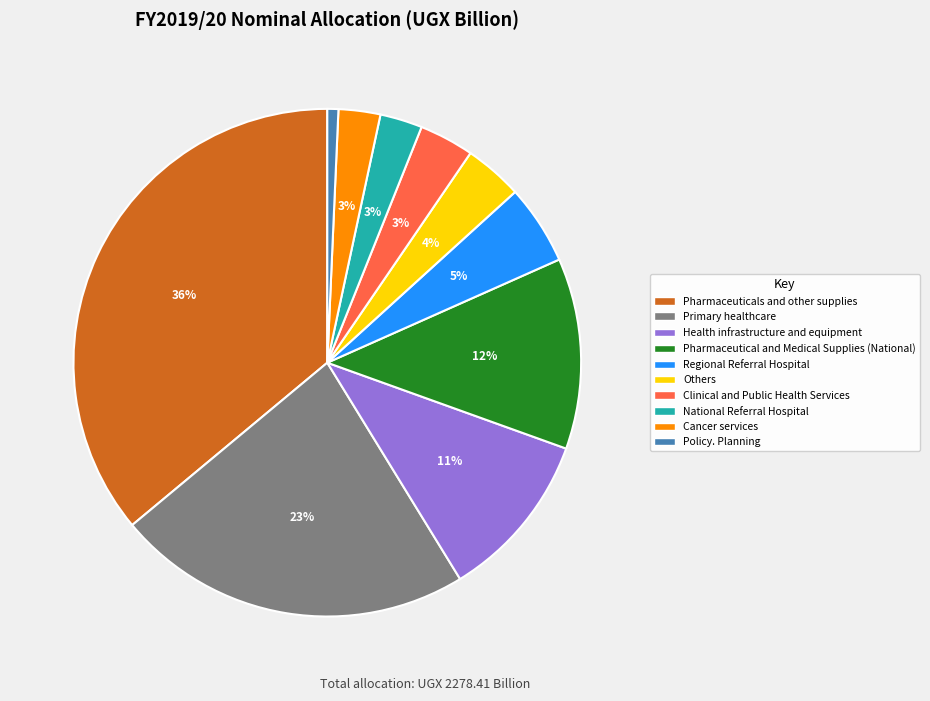

Does Policy. Planning represent more than half of the total?

No